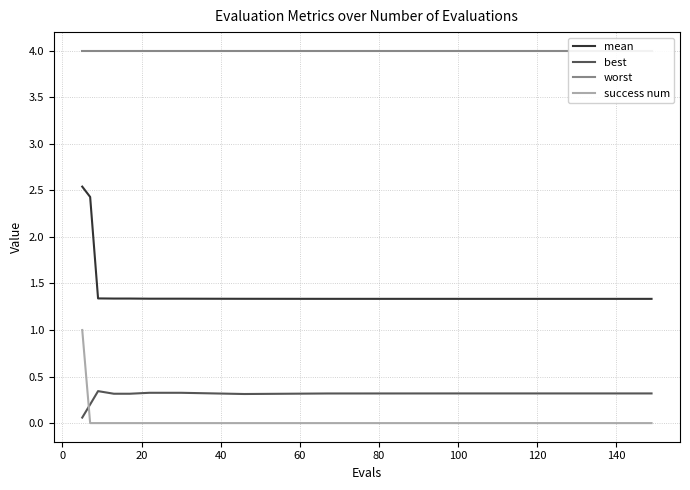

True or false: worst and best cross at least once.

False